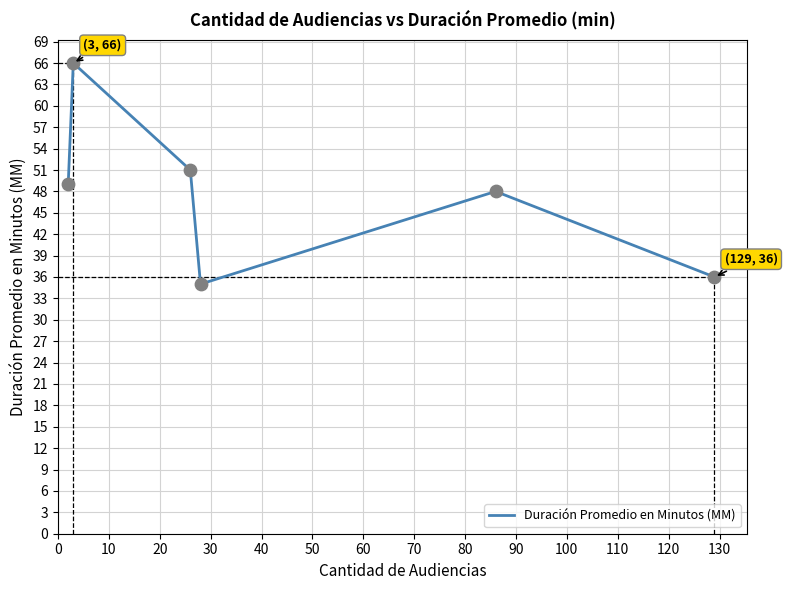

What is the minimum value shown in the chart?

35